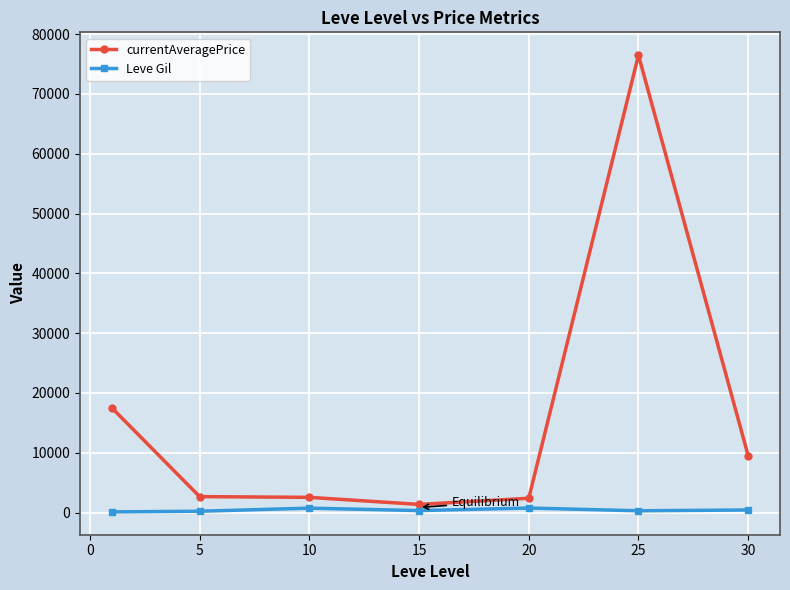

What is the average value of the Leve Gil series?

412.0